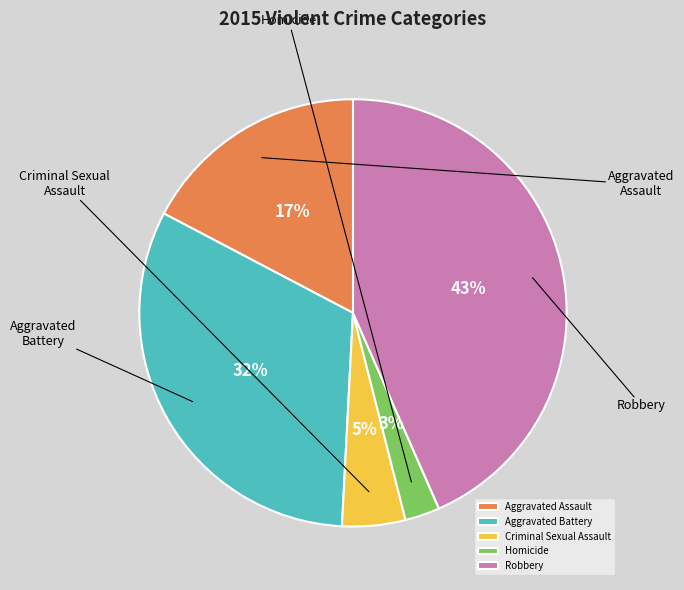

Is Aggravated Battery the majority of the pie?

No